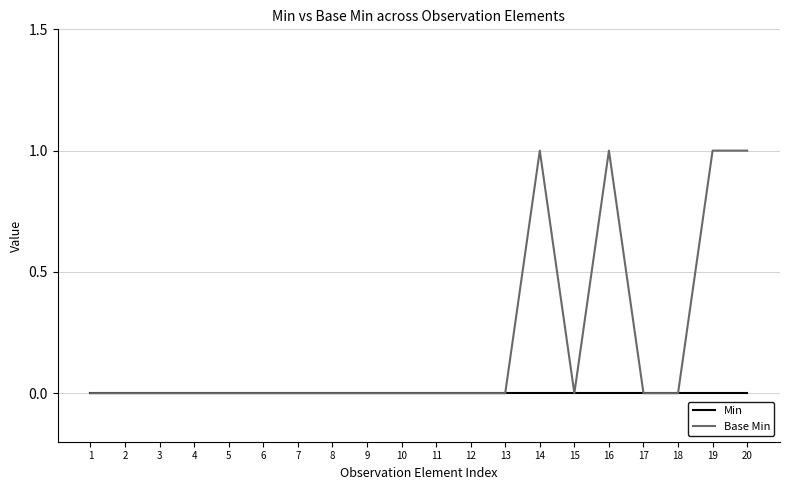

List the series in order of their overall mean, lowest first.

Min, Base Min